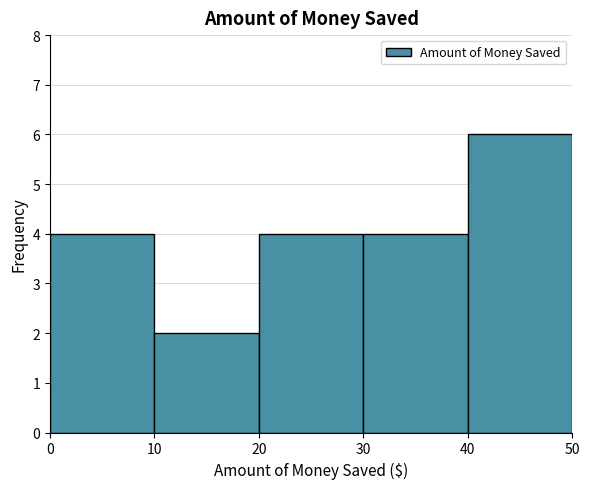

Which range on the x-axis has the tallest bar?

40 to 50